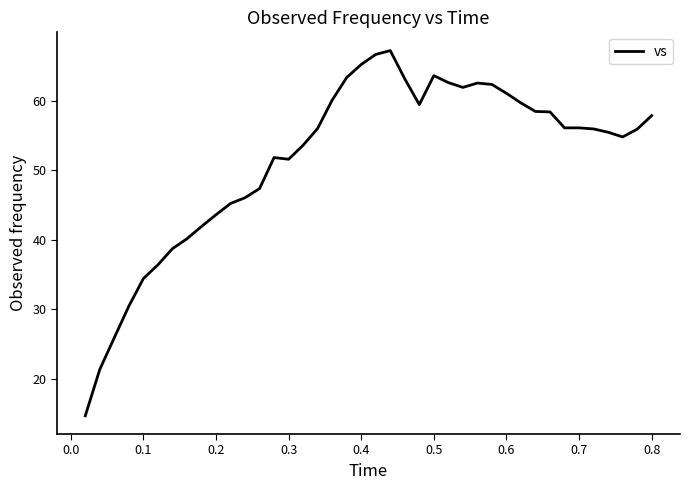

What is the smallest value displayed?

14.7